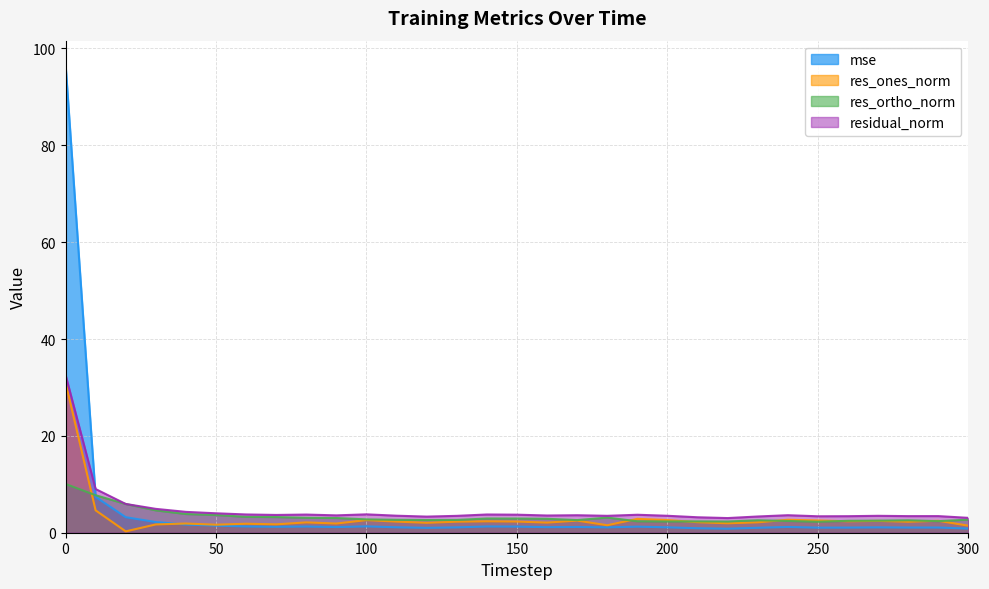

At which category does residual_norm reach its first local valley?

70